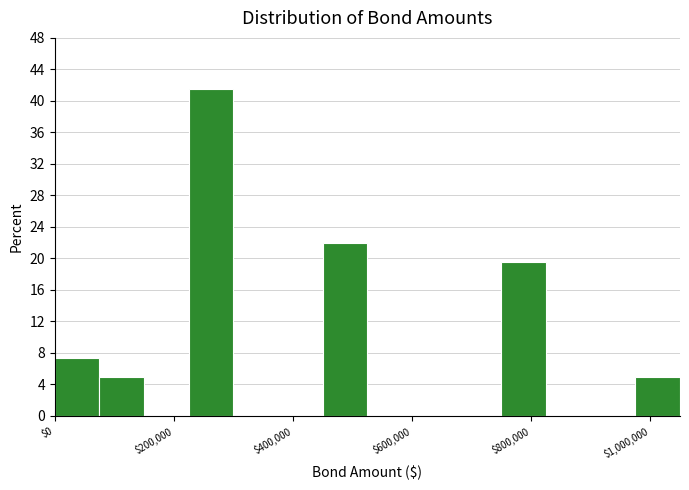

Read against the x-axis, roughly where is the centre of the tallest bar?

260000